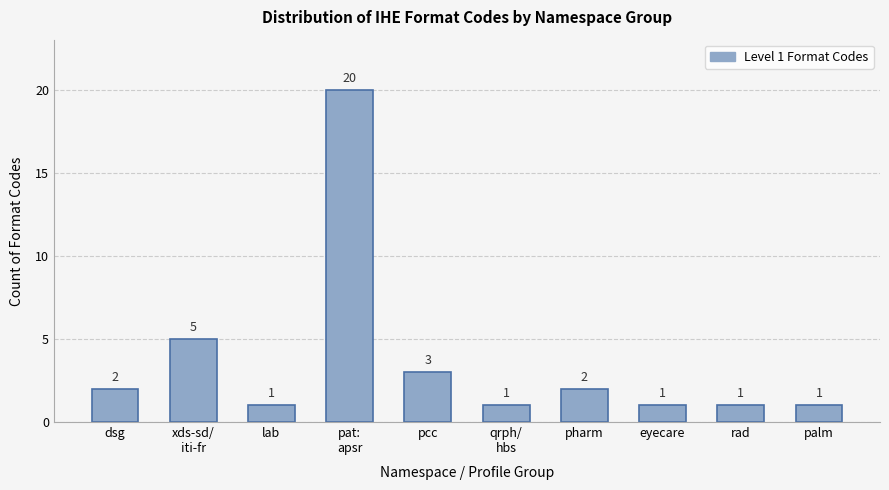

Reading left to right, what are all the values shown in this chart?

2	5	1	20	3	1	2	1	1	1